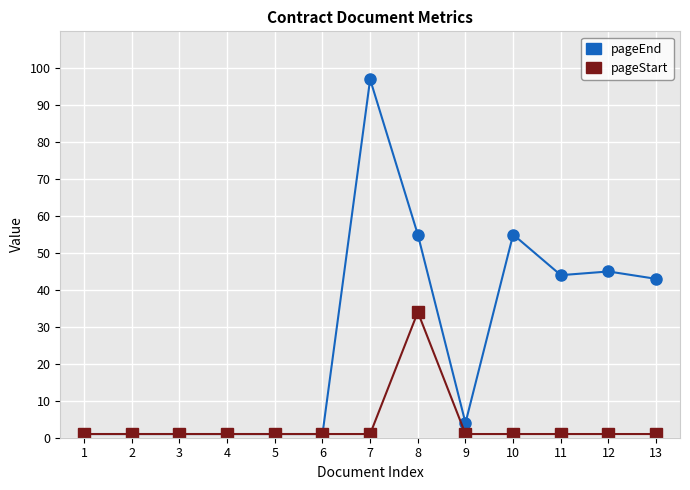

Reading left to right, list all the values displayed in this chart.

pageEnd: 1=1	2=1	3=1	4=1	5=1	6=1	7=97	8=55	9=4	10=55	11=44	12=45	13=43
pageStart: 1=1	2=1	3=1	4=1	5=1	6=1	7=1	8=34	9=1	10=1	11=1	12=1	13=1